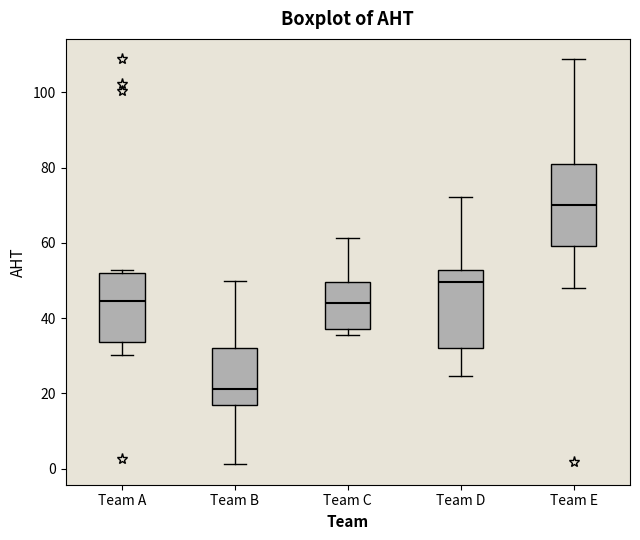

Where does the median line of the box for Team C sit on the y-axis? The values are not printed on the chart, so give them approximately, as read against the axis.

44